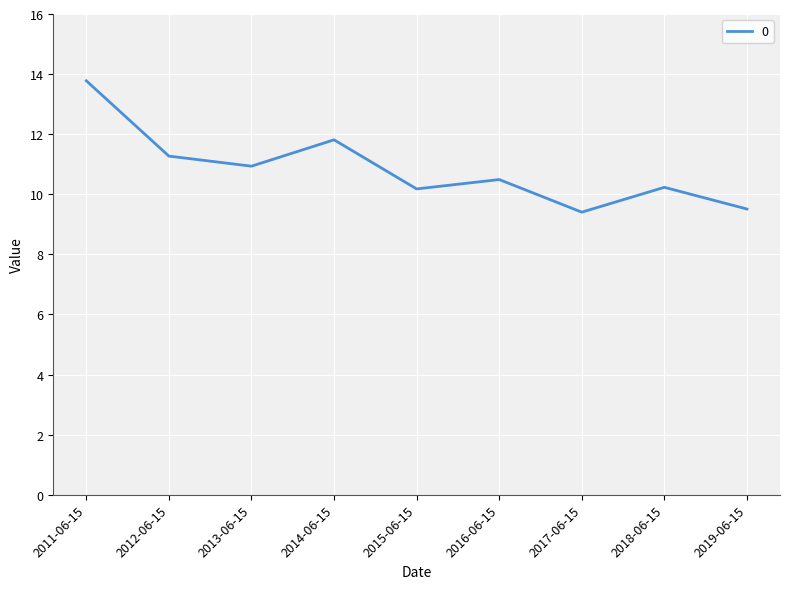

What position from the left is 2019-06-15?

9